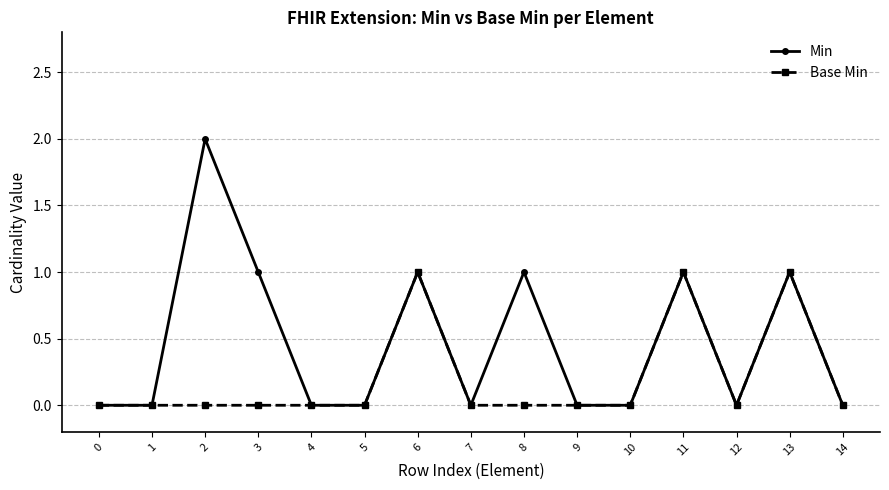

How many Base Min values are between 0 and 1?

15